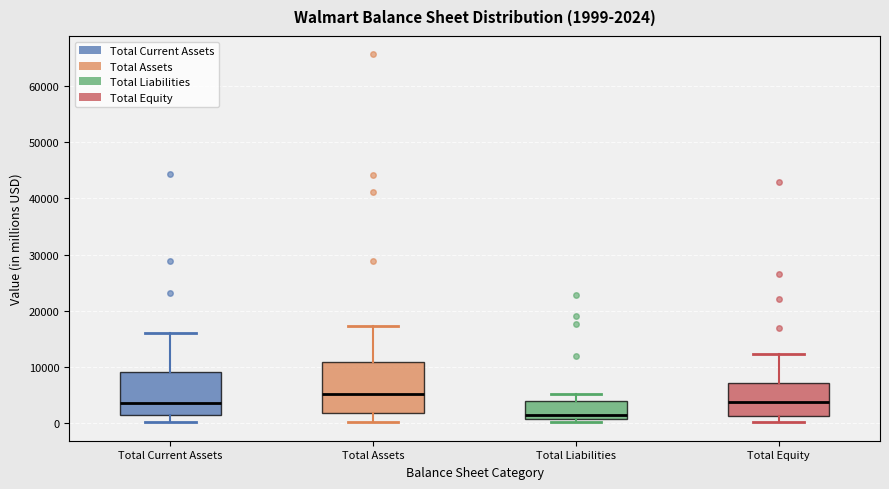

Which box's median line is the highest?

Total Assets